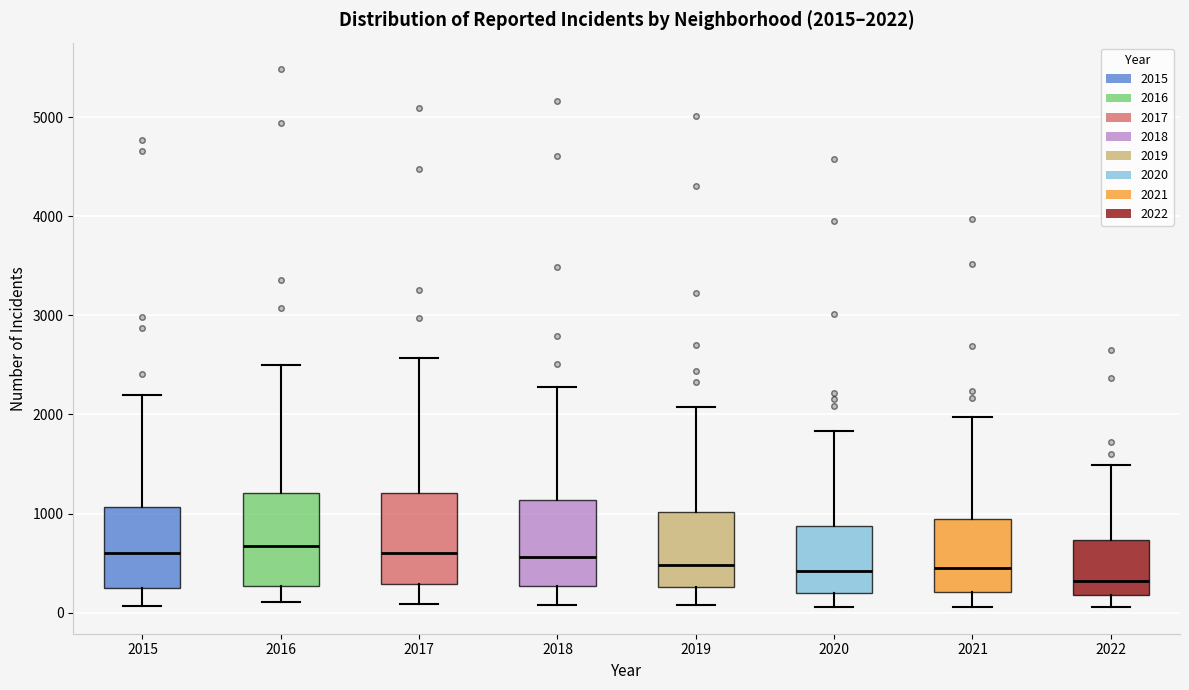

Which box's median line is the lowest?

2022